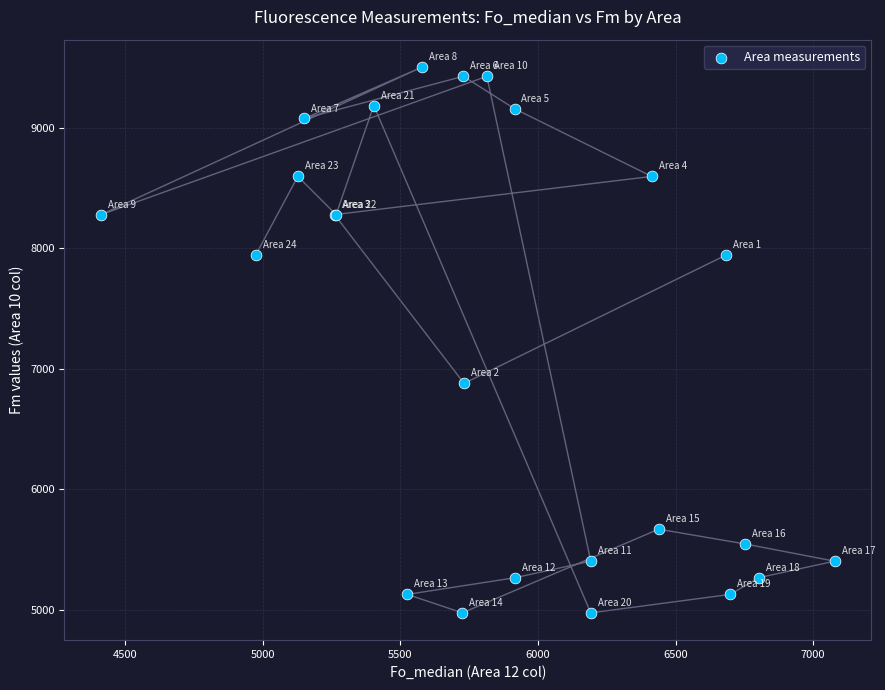

What Y value in the scatter plot is closest to 7239?

6878.6